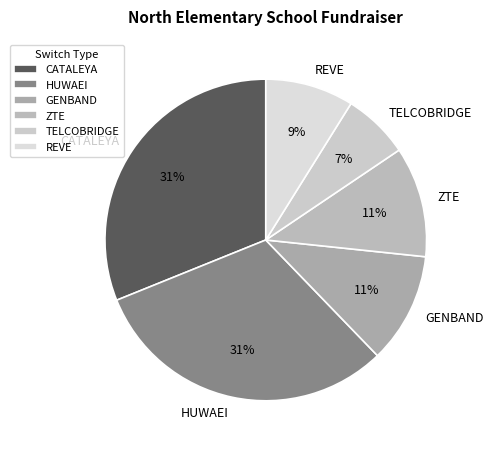

Is it true that HUWAEI is 15% of the pie?

False